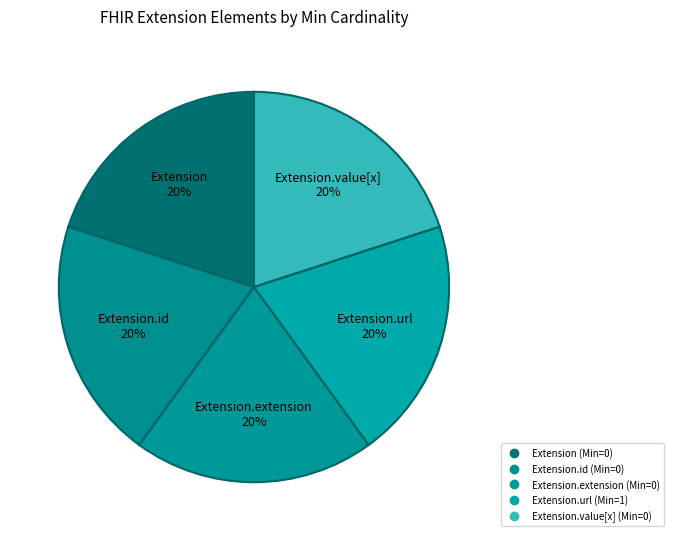

Rank the categories by value from highest to lowest.

Extension.url, Extension, Extension.id, Extension.extension, Extension.value[x]